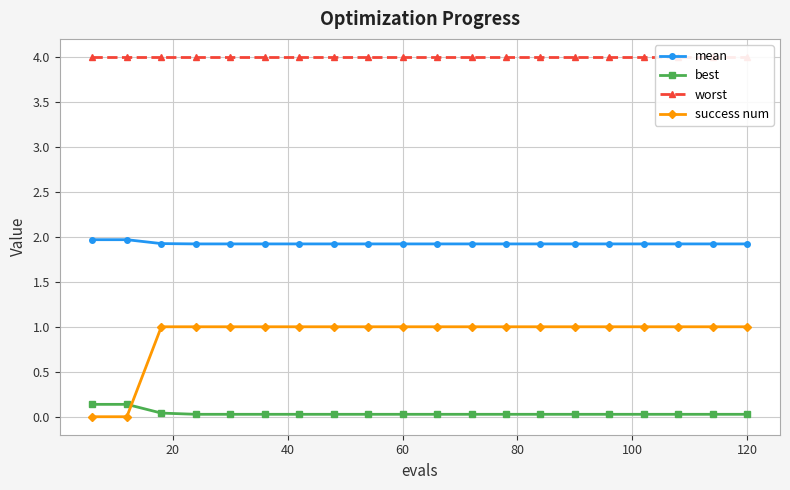

How many best values are between 0 and 1?

20